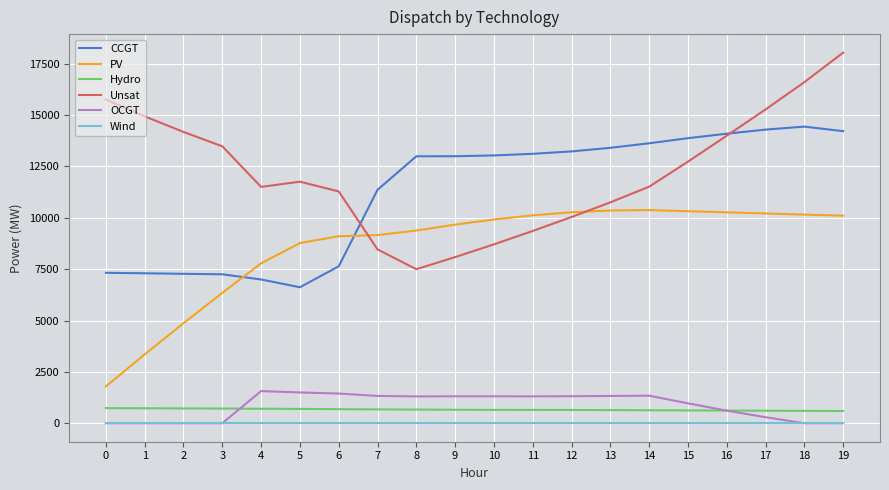

True or false: CCGT and Hydro intersect in this chart.

False